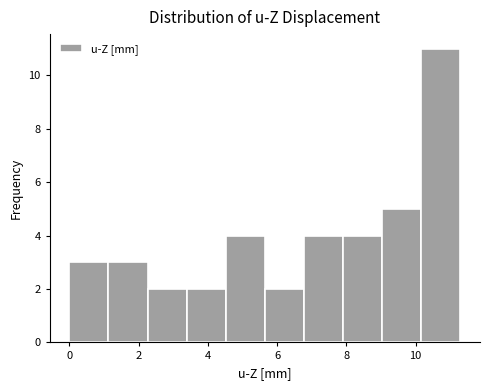

Reading left to right, transcribe this chart: for each bar, give the range it covers on the x-axis and its height. Neither the bar edges nor the heights are printed on the chart, so give them approximately, as read against the axes.

0.0 to 1.2: 3
1.2 to 2.2: 3
2.2 to 3.4: 2
3.4 to 4.6: 2
4.6 to 5.6: 4
5.6 to 6.8: 2
6.8 to 8.0: 4
8.0 to 9.0: 4
9.0 to 10.2: 5
10.2 to 11.2: 11